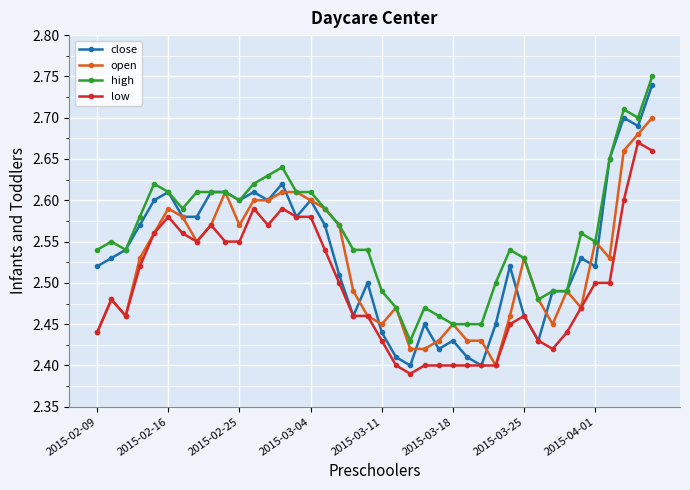

Which series has the largest total across all categories?

high